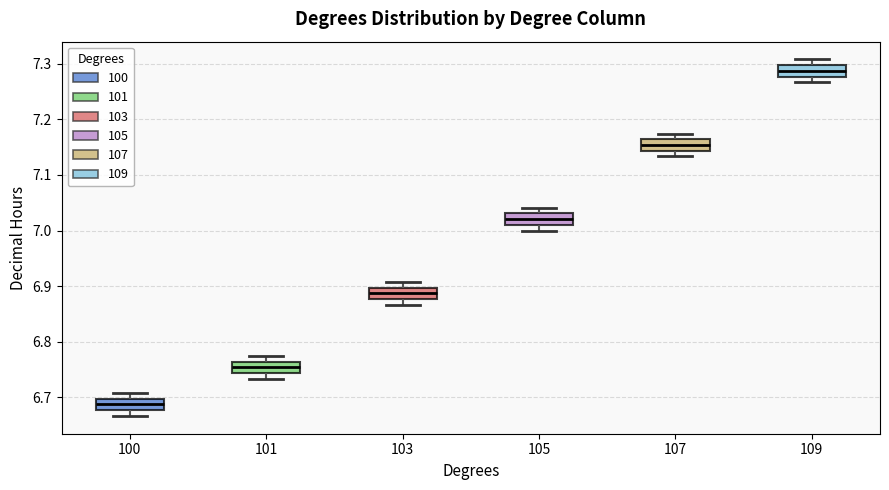

Which box has the highest median line?

109